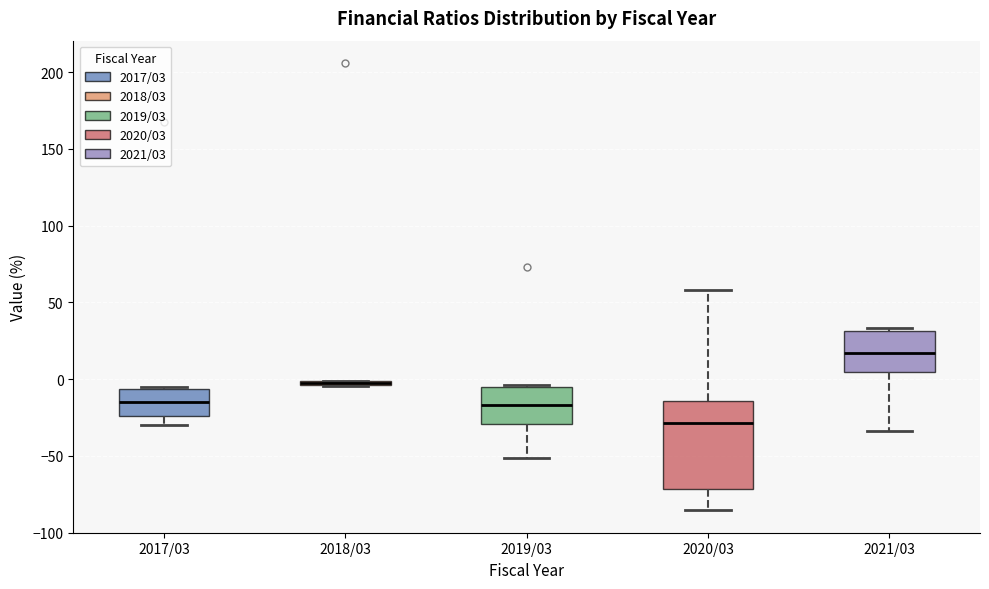

Where is the lower edge of the box for 2018/03 on the y-axis? The values are not printed on the chart, so give them approximately, as read against the axis.

-5